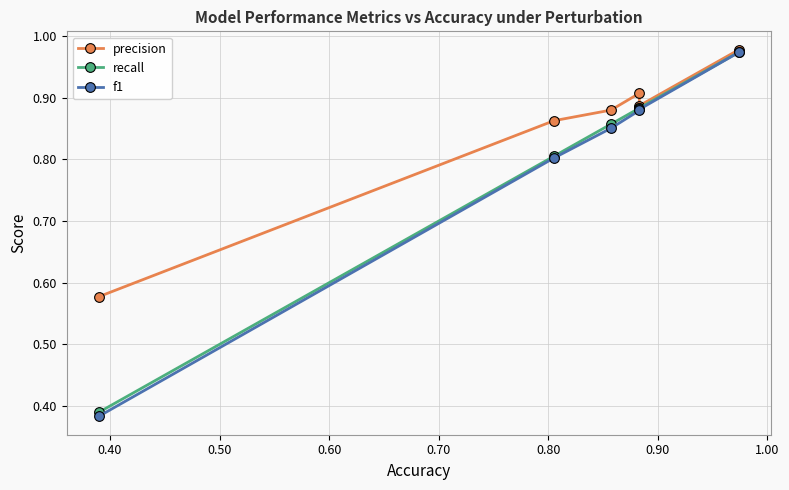

True or false: precision has a value of 1.3 at 0.40.

False